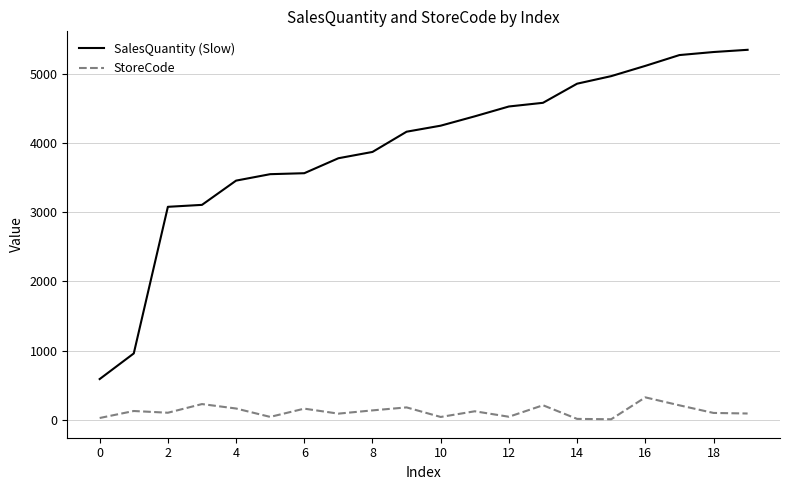

What is the difference between the maximum and minimum values in the SalesQuantity (Slow) series?

4752